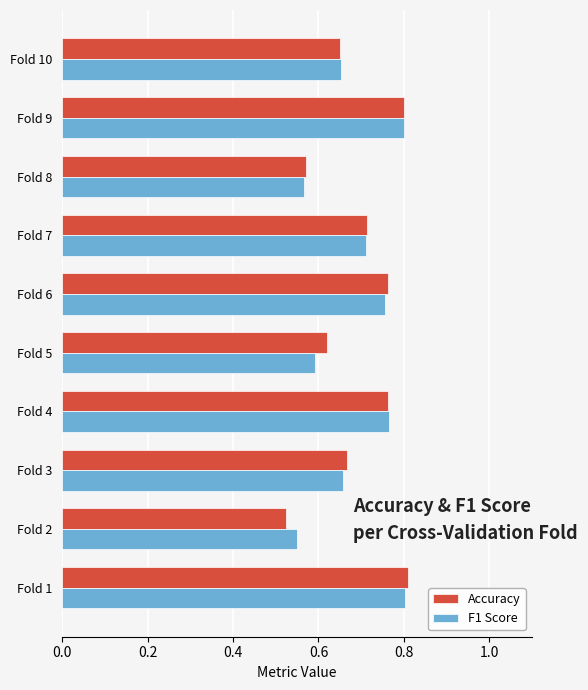

What is the total value across all series at Fold 7?

1.4